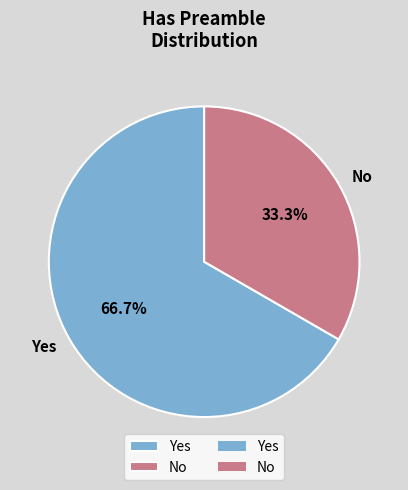

To the nearest percent, what portion does No represent?

33%